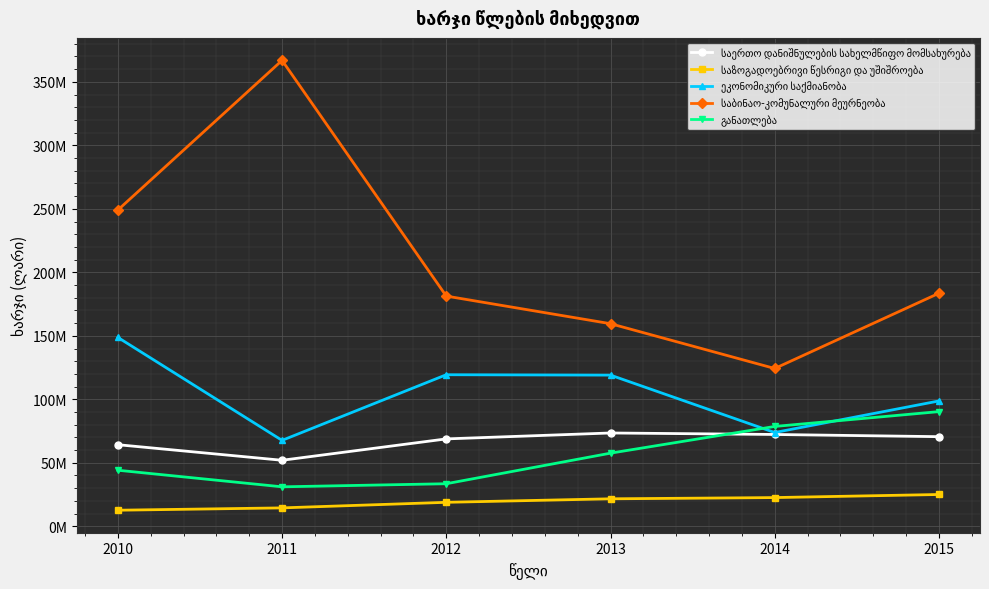

True or false: საერთო დანიშნულების სახელმწიფო მომსახურება and ეკონომიკური საქმიანობა cross at least once.

False